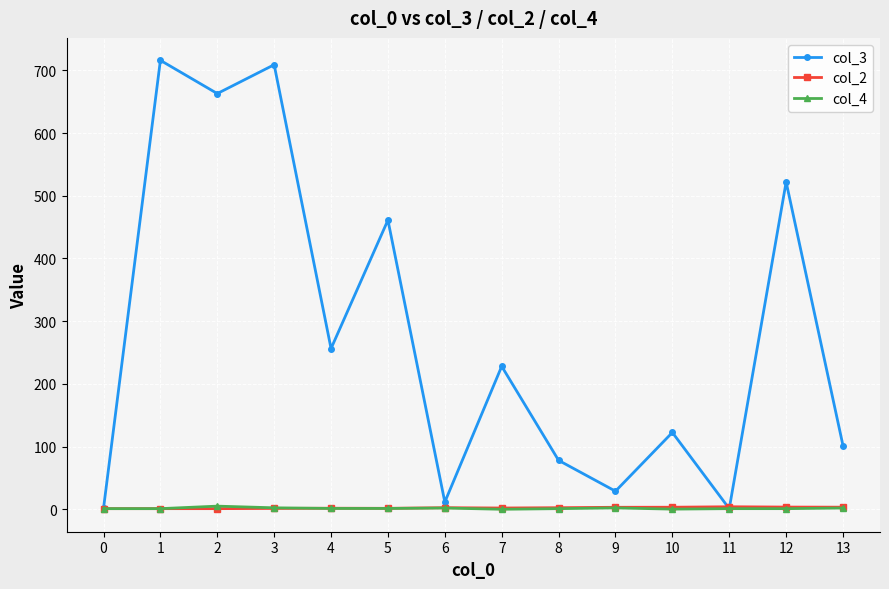

Which series has the largest range (max minus min)?

col_3